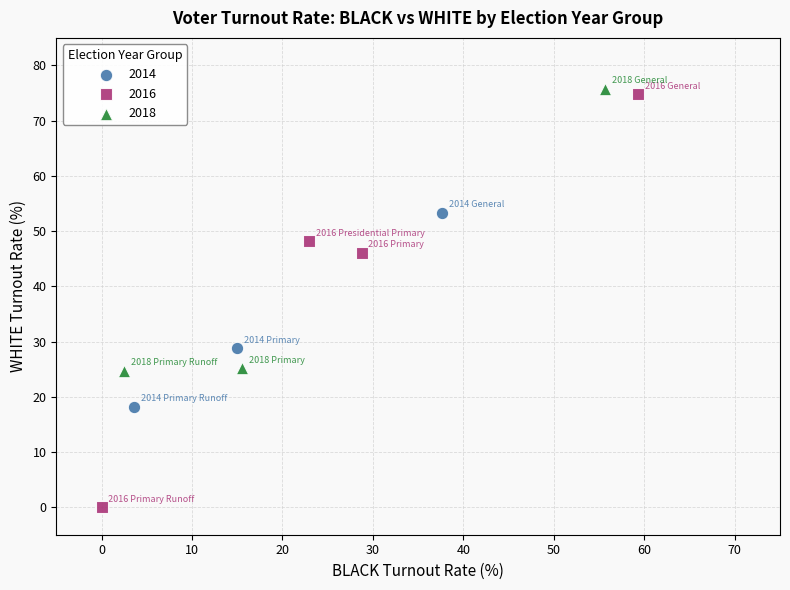

Which series reaches the minimum Y coordinate?

2016